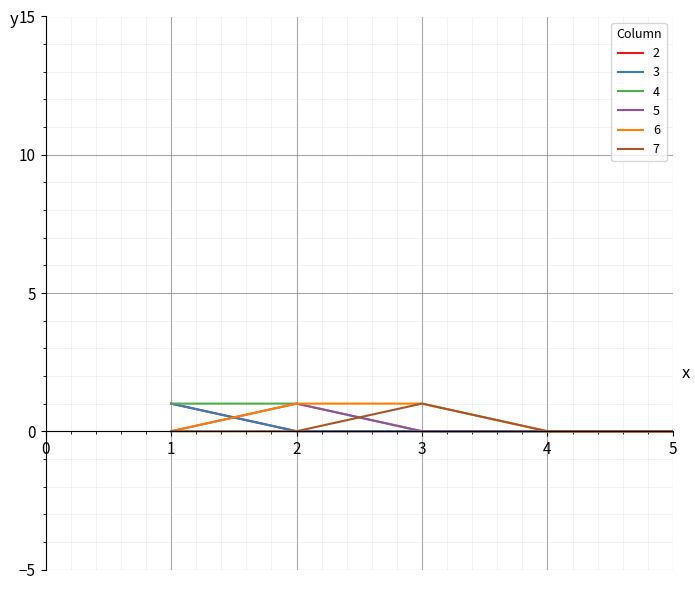

At which category is the sum across all series the highest?

1